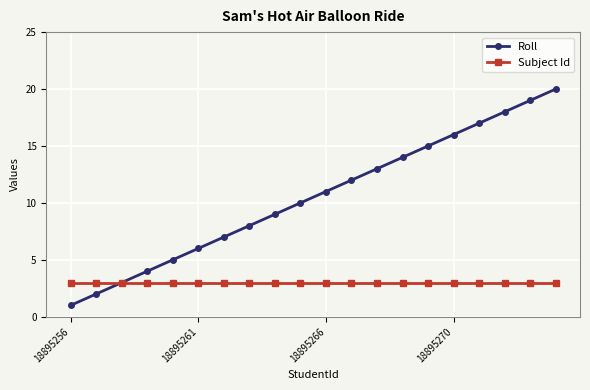

What is the highest value of the Roll series?

20